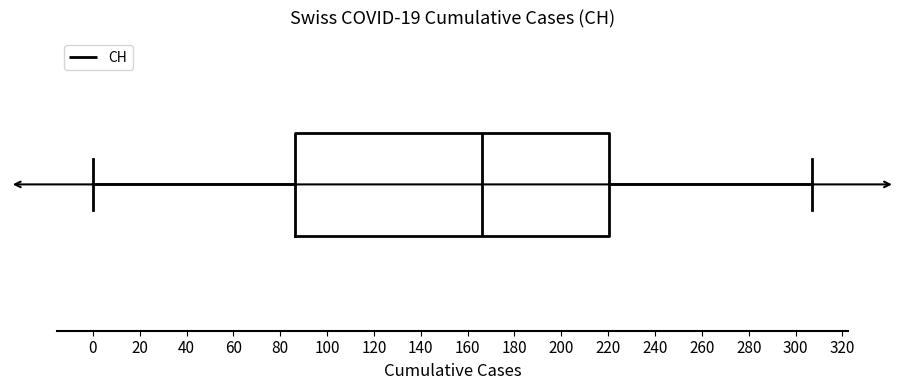

Read this box plot against the x-axis: the position of the median line, the range covered by the box, and the ends of both whiskers. The values are not printed on the chart, so give them approximately, as read against the axis.

median 166, box 86 to 220, whiskers 0 to 308